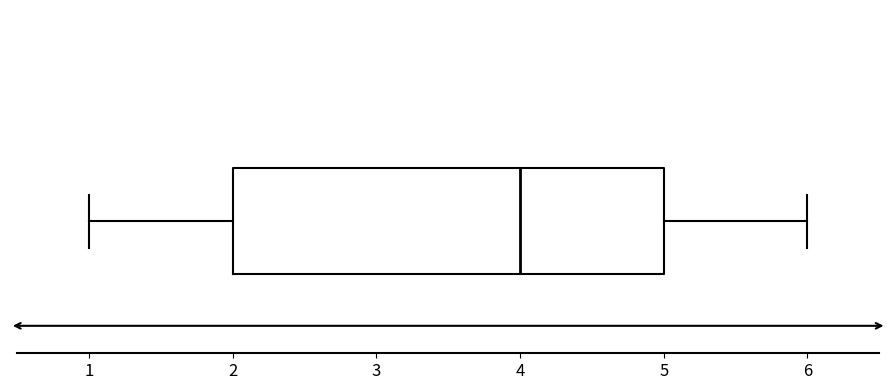

Where is the right edge of the box on the x-axis? The values are not printed on the chart, so give them approximately, as read against the axis.

5